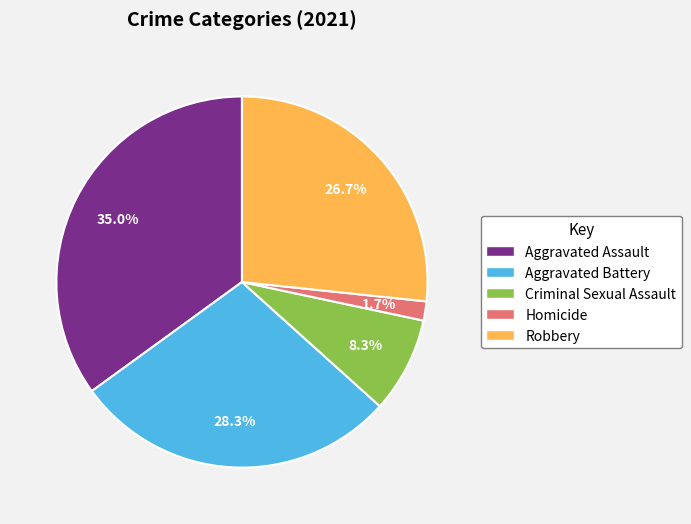

To the nearest percent, what is the difference between the Criminal Sexual Assault and Aggravated Assault slice percentages?

27%